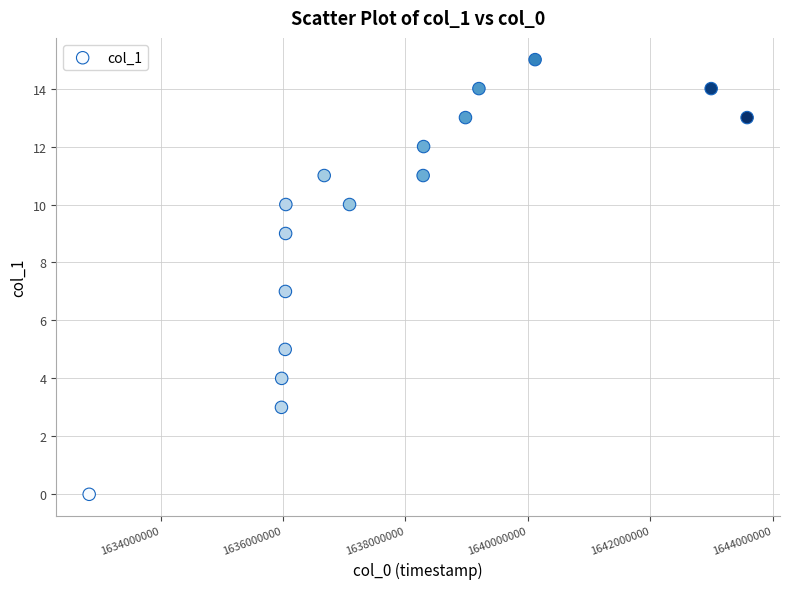

What is the range of Y values (max minus min)?

15